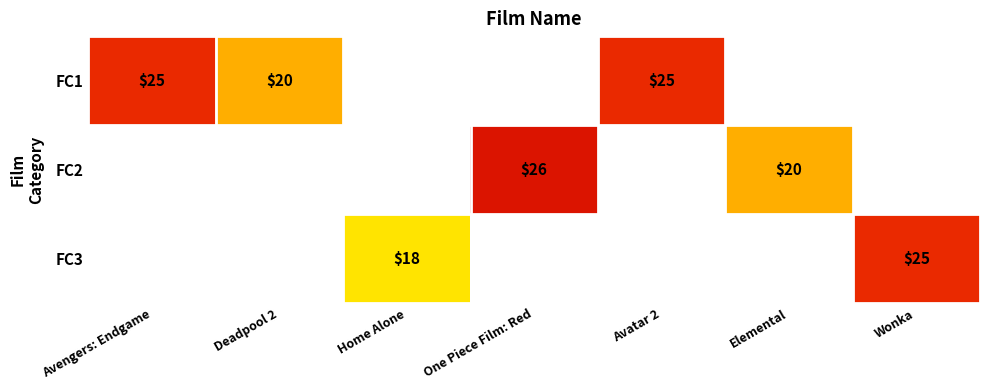

What is the smallest value displayed?

18.0